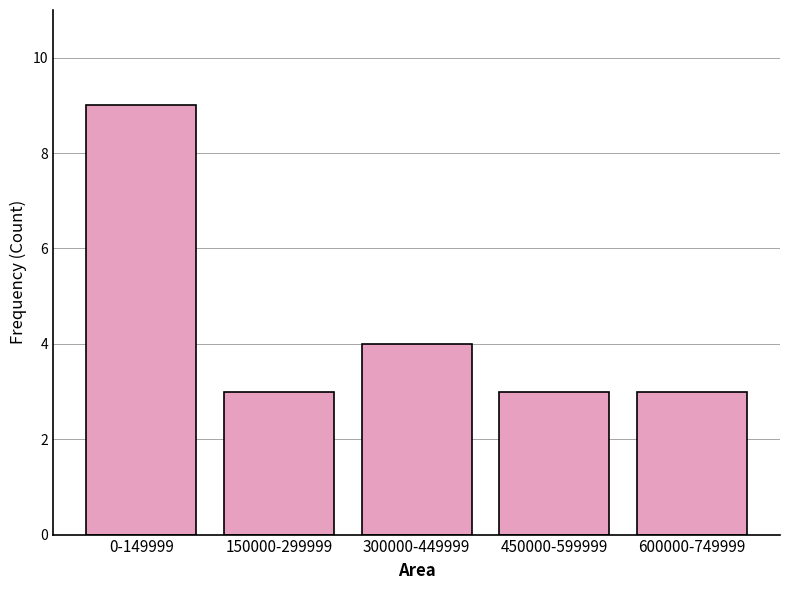

Reading left to right, what are all the values shown in this chart?

0-149999=9	150000-299999=3	300000-449999=4	450000-599999=3	600000-749999=3